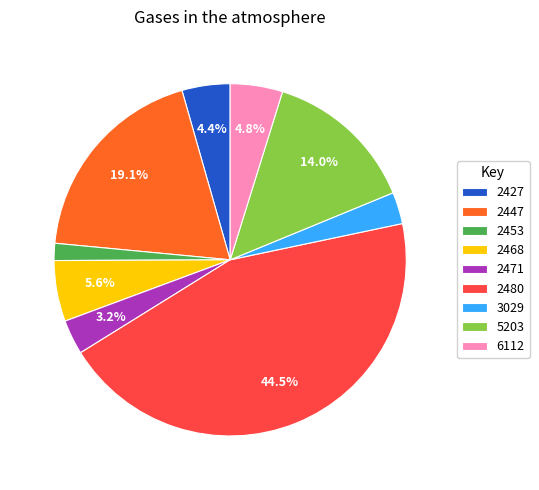

Is the sum of 2427 and 5203 greater than half?

No